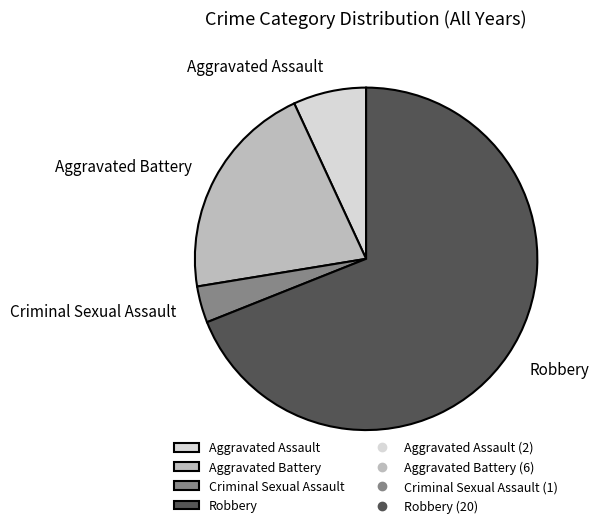

Approximately how many times larger is the value at Robbery compared to Aggravated Assault?

10.0